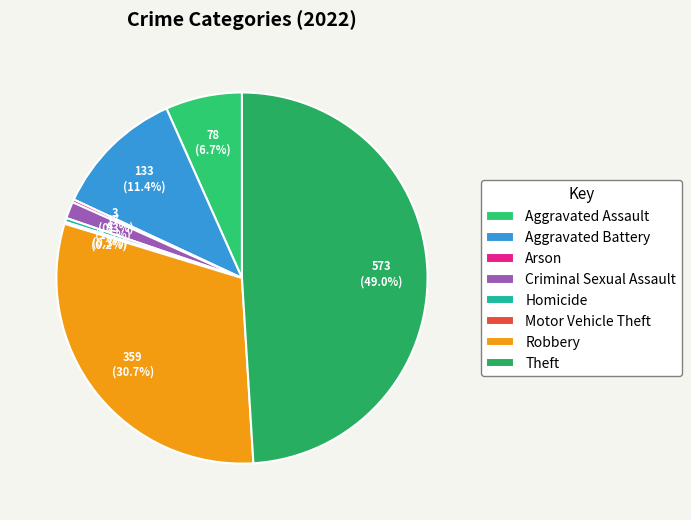

Count the number of slices in the pie.

8